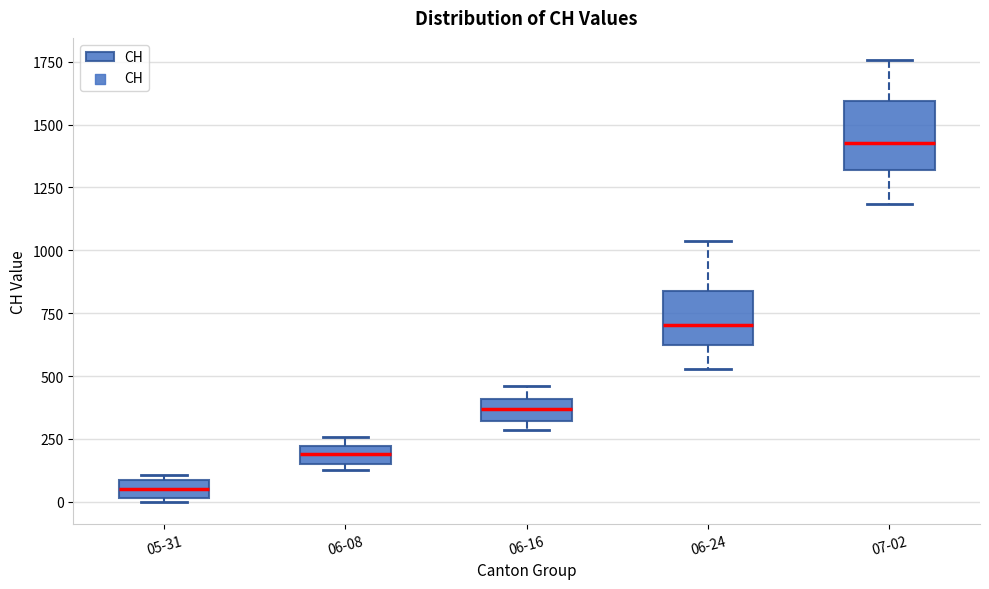

Where does the upper whisker of the box for 06-24 end on the y-axis? The values are not printed on the chart, so give them approximately, as read against the axis.

1050